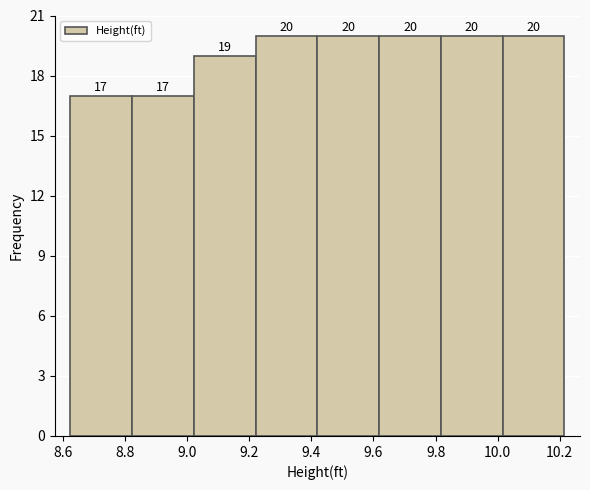

What is the height of the bar covering 9.22 to 9.42 on the x-axis? The bar edges are not printed on the chart, so give them approximately, as read against the axis.

20